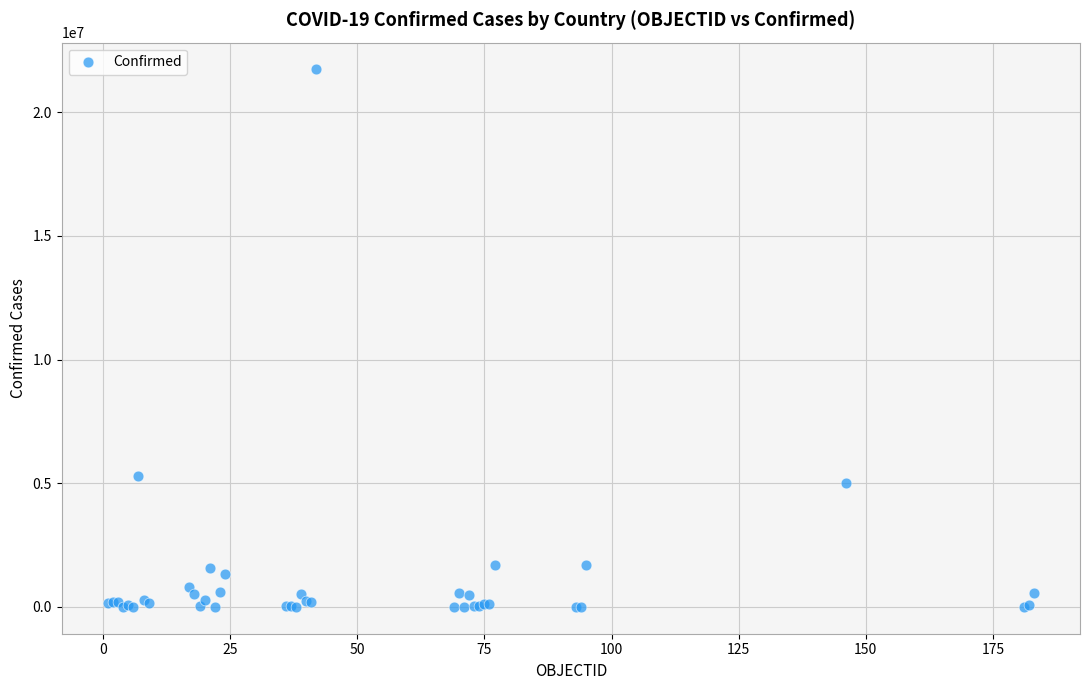

What Y value in the scatter plot is closest to 10863088?

5279818